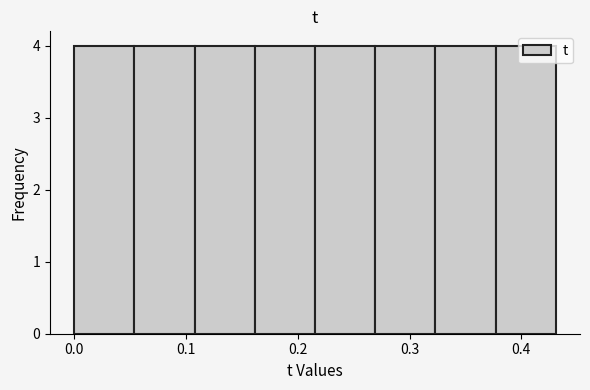

How tall is the bar that spans 0.38 to 0.43 on the x-axis? Neither the bar edges nor the heights are printed on the chart, so give them approximately, as read against the axes.

4